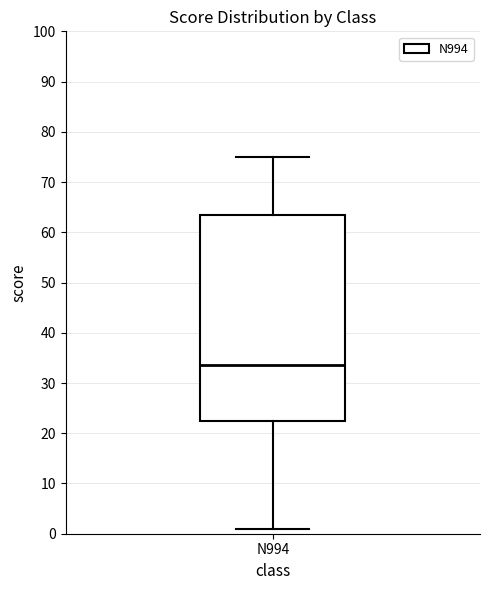

Read this box plot against the y-axis: the position of the median line, the range covered by the box, and the ends of both whiskers. The values are not printed on the chart, so give them approximately, as read against the axis.

median 34, box 23 to 64, whiskers 1 to 75